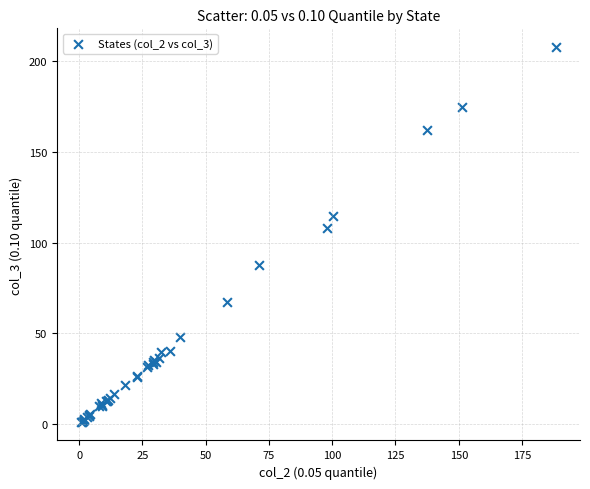

What Y value in the scatter plot is closest to 104?

108.3